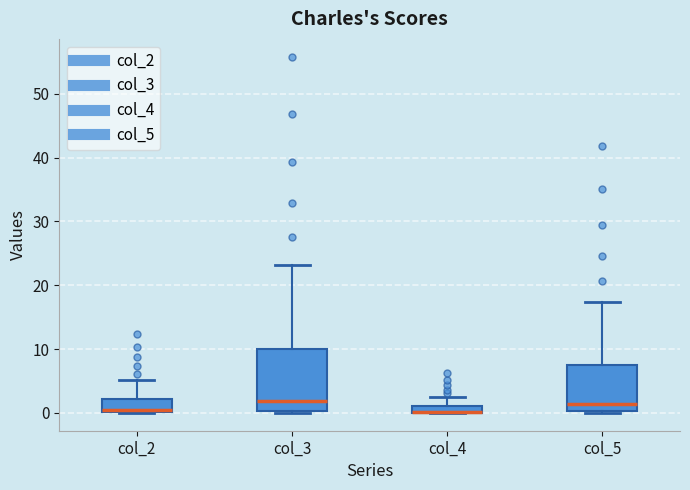

Which box is the tallest, from its lower edge to its upper edge?

col_3